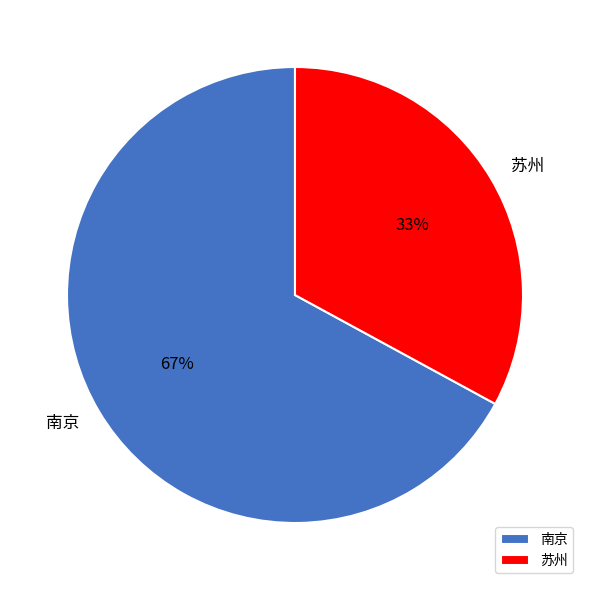

Rank the categories by value from highest to lowest.

南京, 苏州